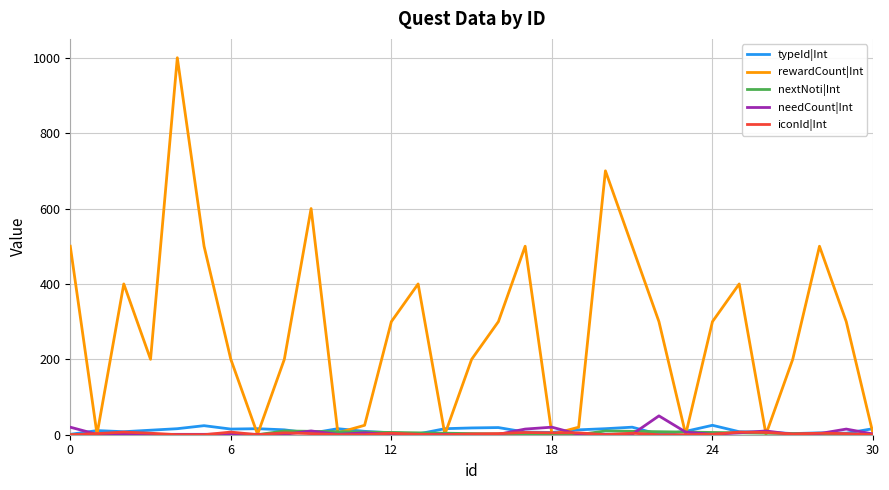

What is the maximum value shown in the chart?

1000